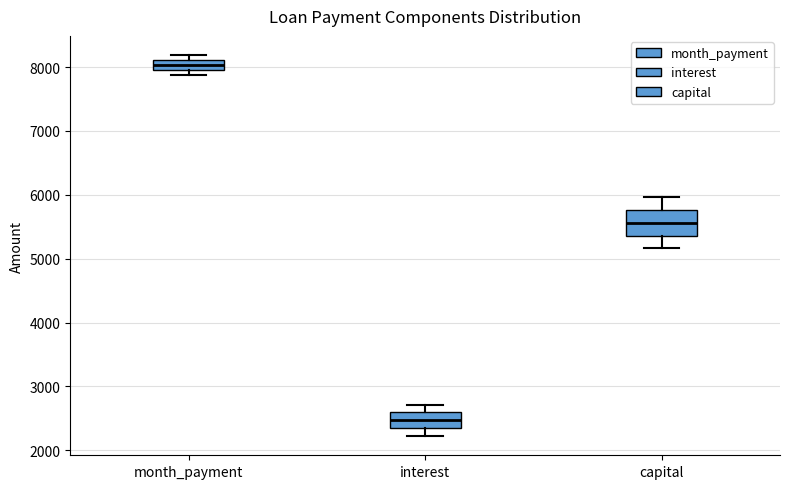

Which box's median line is the lowest?

interest